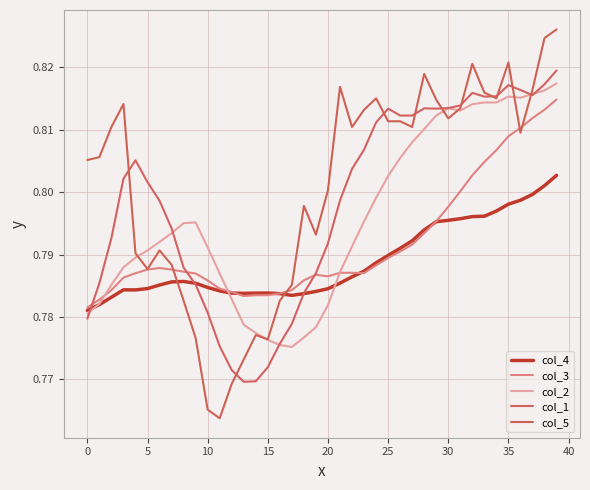

List the series in order of their overall mean, lowest first.

col_4, col_3, col_2, col_1, col_5